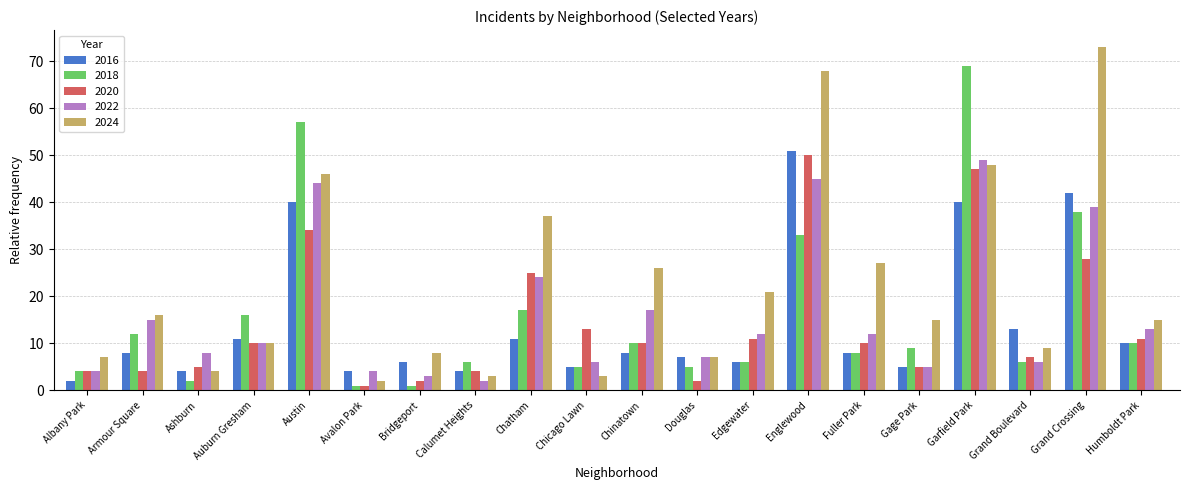

Is it true that 2020 equals 28 at Grand Crossing?

True